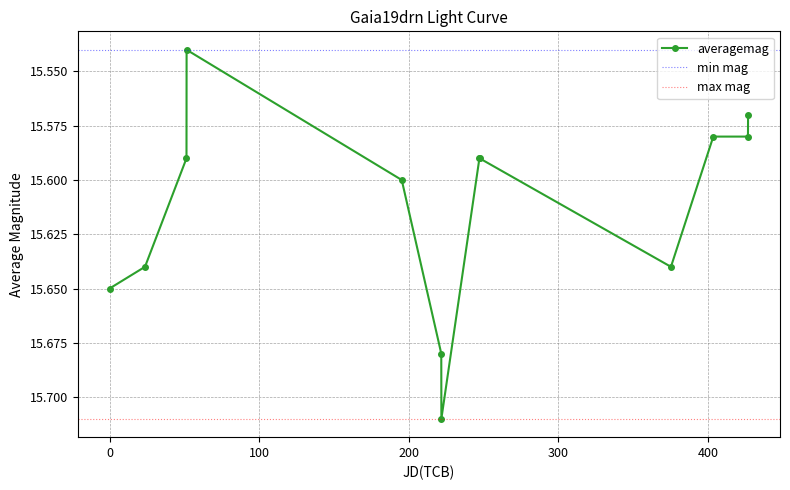

How many averagemag values are between 15 and 16?

13